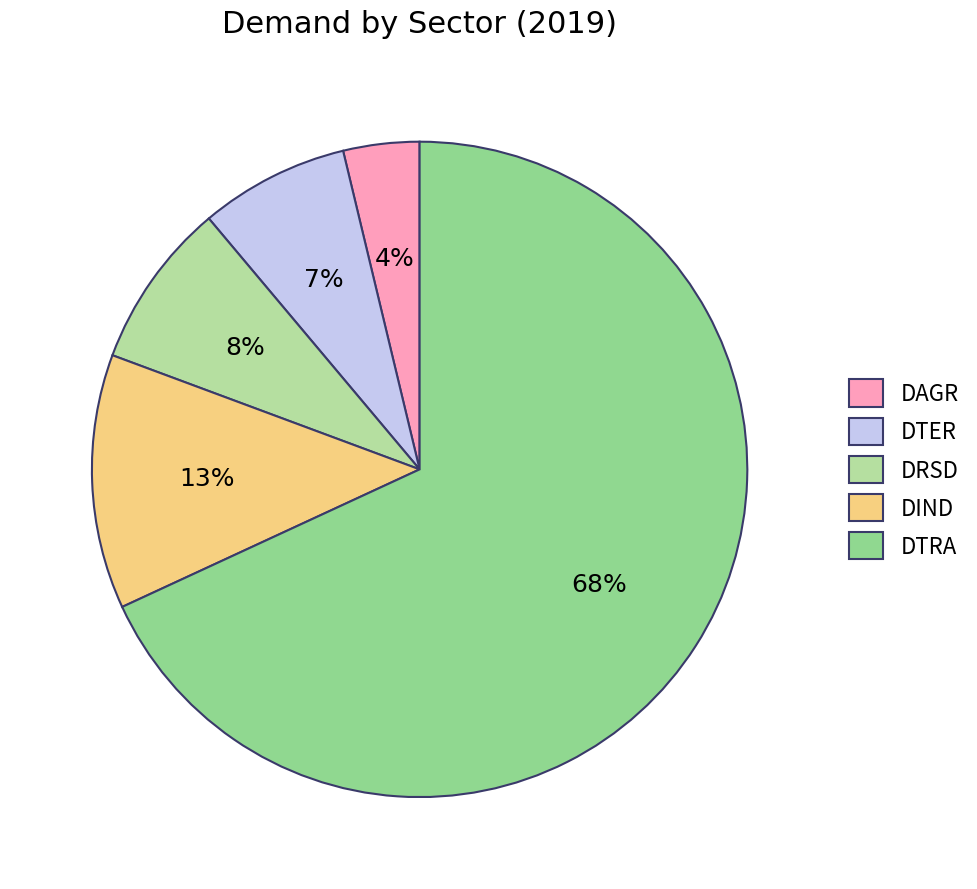

True or false: DIND accounts for 24% of the total.

False